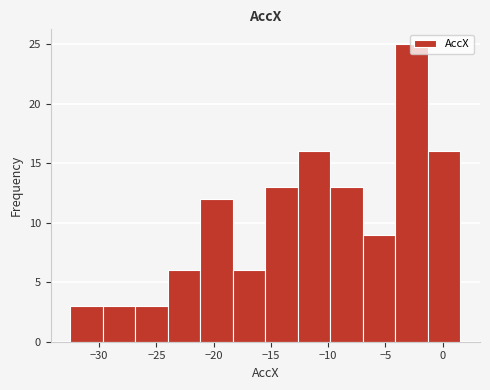

How tall is the bar that spans -27.0 to -24.0 on the x-axis? Neither the bar edges nor the heights are printed on the chart, so give them approximately, as read against the axes.

3